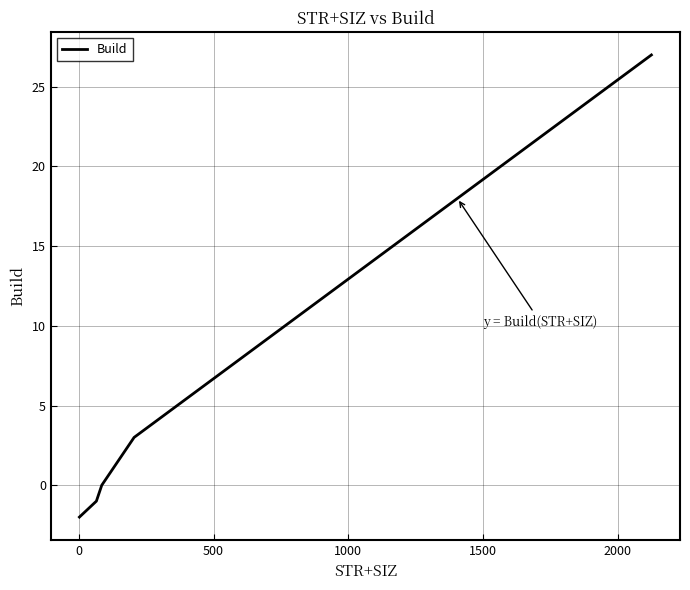

Reading right to left, list all the values displayed in this chart.

27	26	25	24	23	22	21	20	19	18	17	16	15	14	13	12	11	10	9	8	7	6	5	4	3	2	1	0	-1	-2